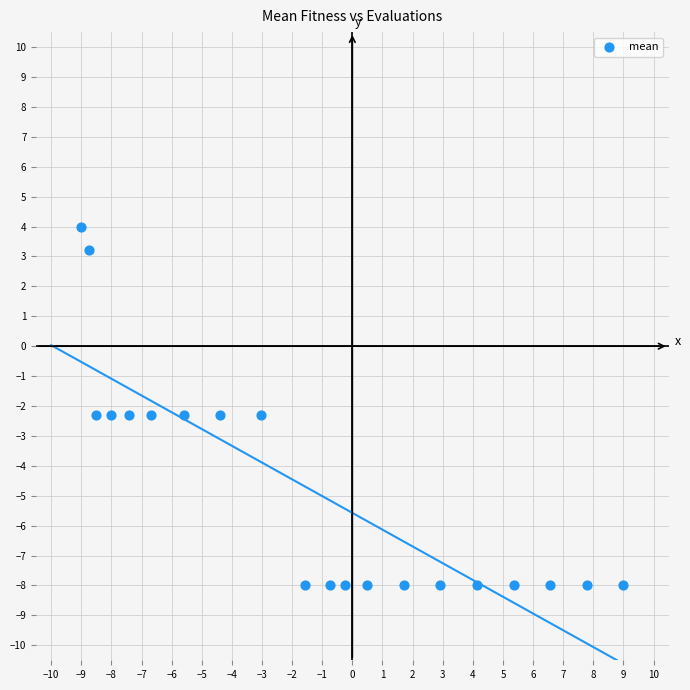

What is the range of Y values (max minus min)?

12.0